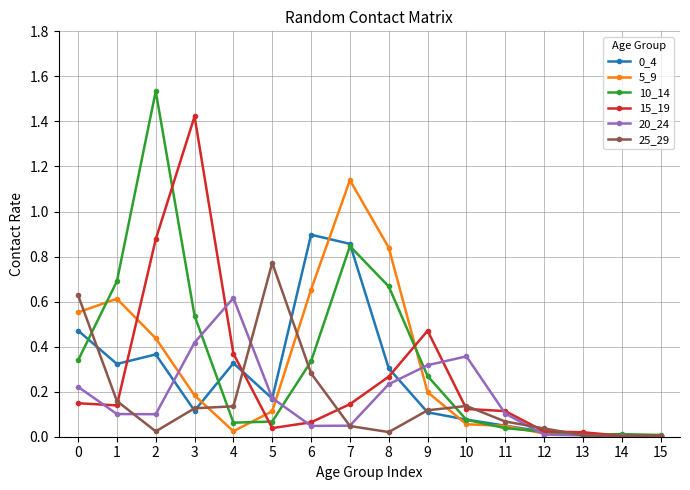

The 15_19 series shows 0.3 at 8. True or false?

True